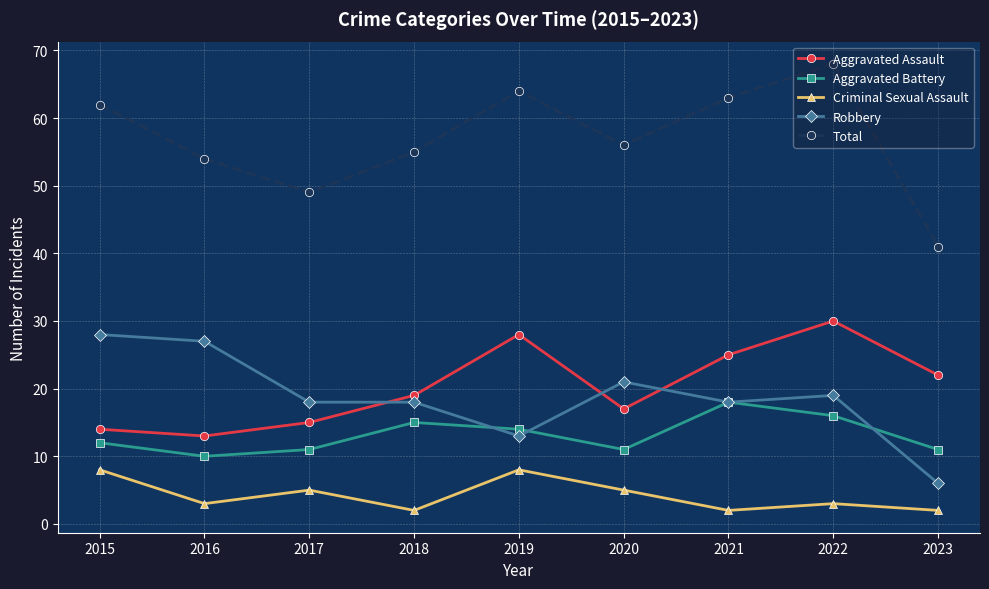

What is the total value across all series at 2017?

98